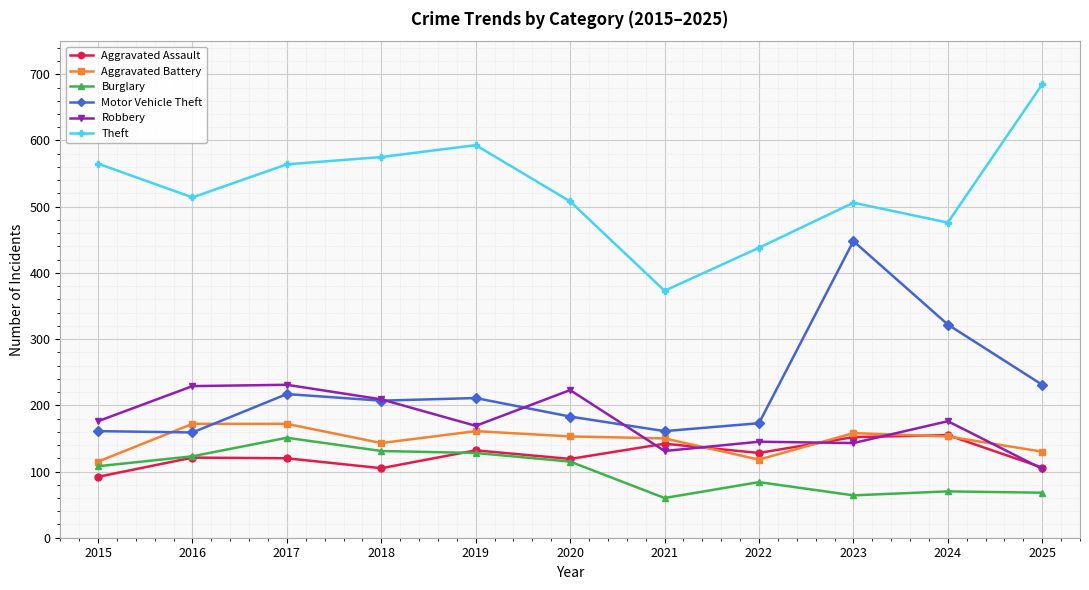

What value does the Burglary series have at 2018, to the nearest 10?

130